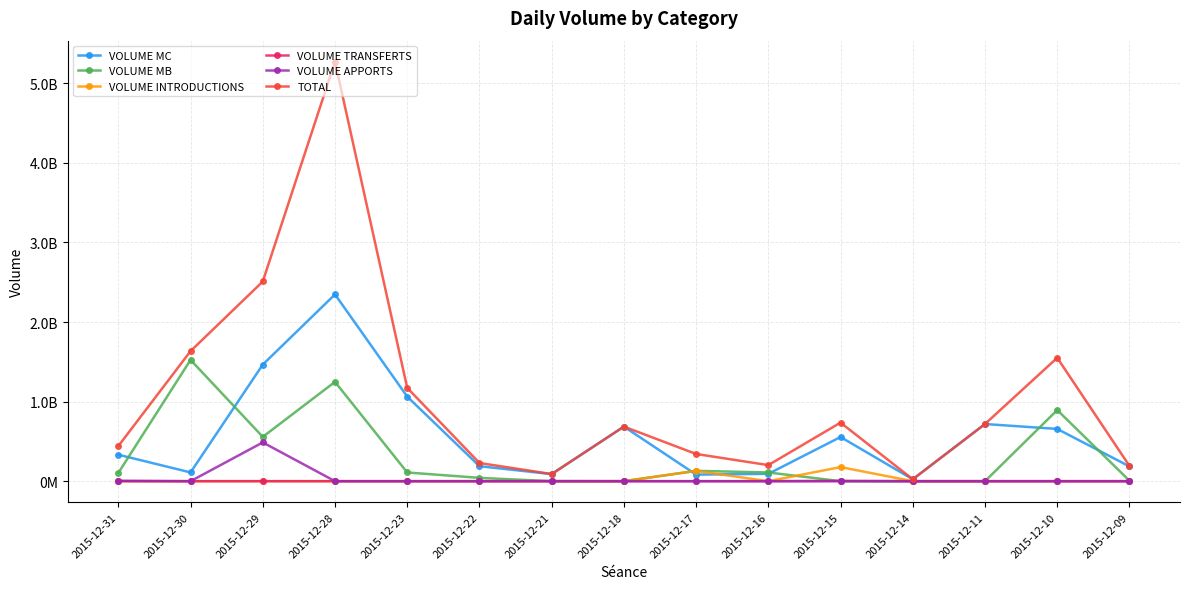

What are all the series names shown in the legend?

VOLUME MC, VOLUME MB, VOLUME INTRODUCTIONS, VOLUME TRANSFERTS, VOLUME APPORTS, TOTAL